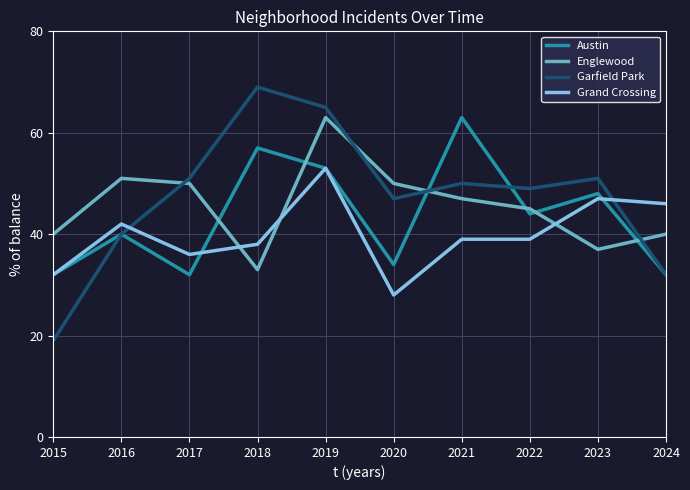

True or false: Grand Crossing has more than 2 interior local peaks.

True